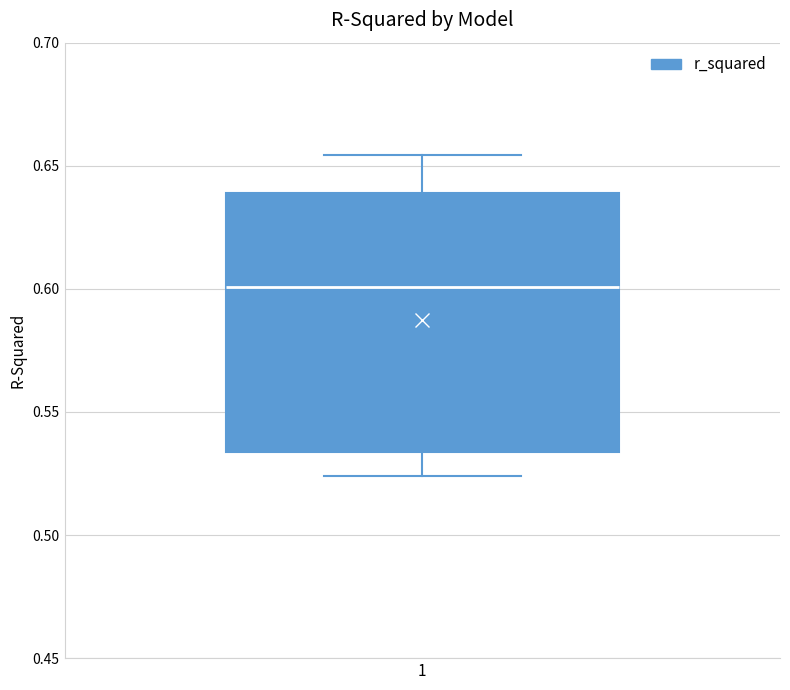

Read this box plot against the y-axis: the position of the median line, the range covered by the box, and the ends of both whiskers. The values are not printed on the chart, so give them approximately, as read against the axis.

median 0.600, box 0.535 to 0.640, whiskers 0.525 to 0.655